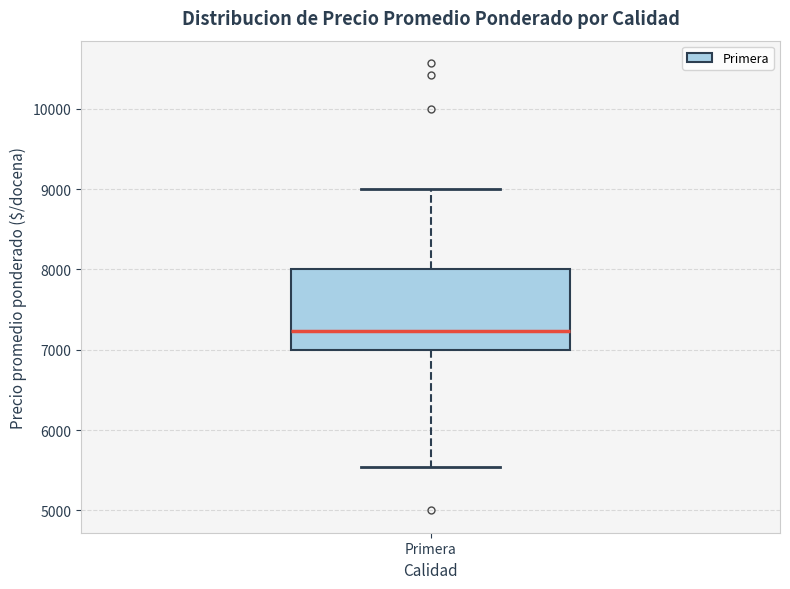

Where does the lower whisker of the box for Primera end on the y-axis? The values are not printed on the chart, so give them approximately, as read against the axis.

5500